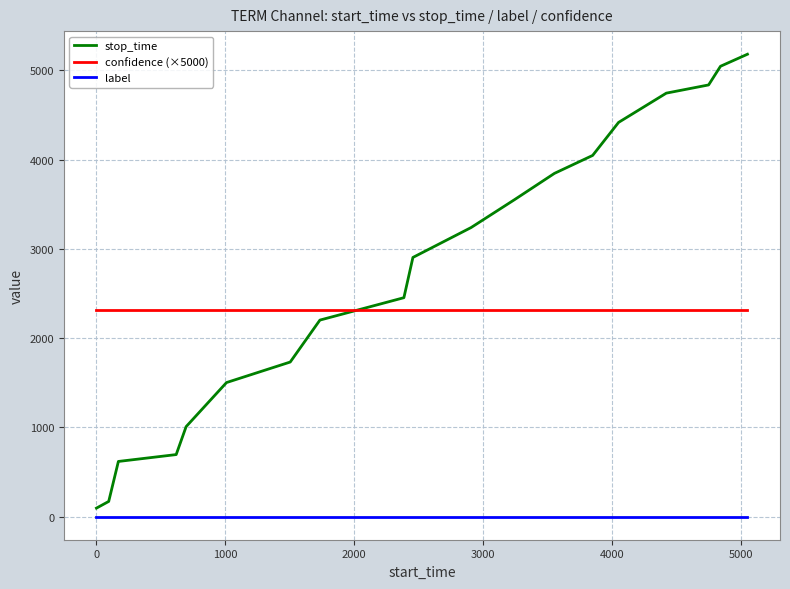

Does the chart display data point markers on the line(s)?

No